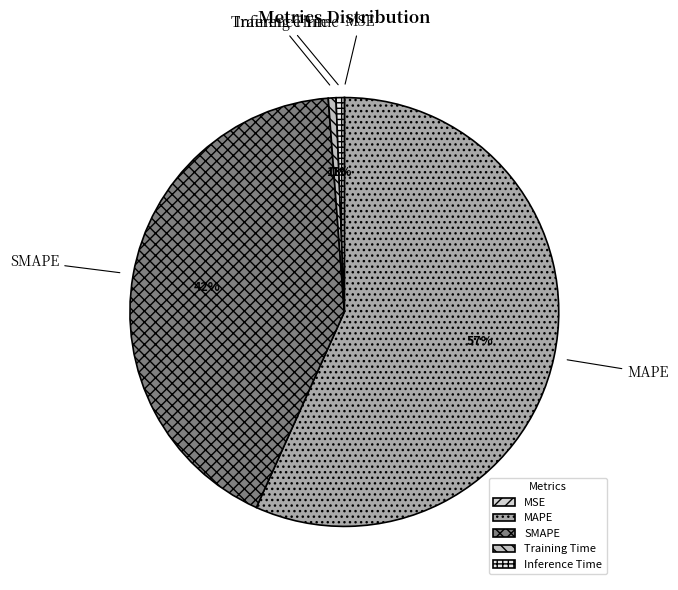

Is MAPE the majority of the pie?

Yes